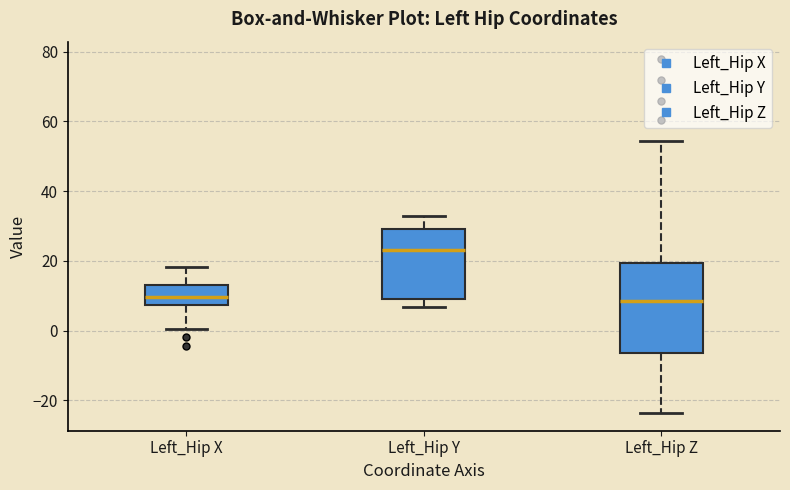

Which box's median line is the highest?

Left_Hip Y